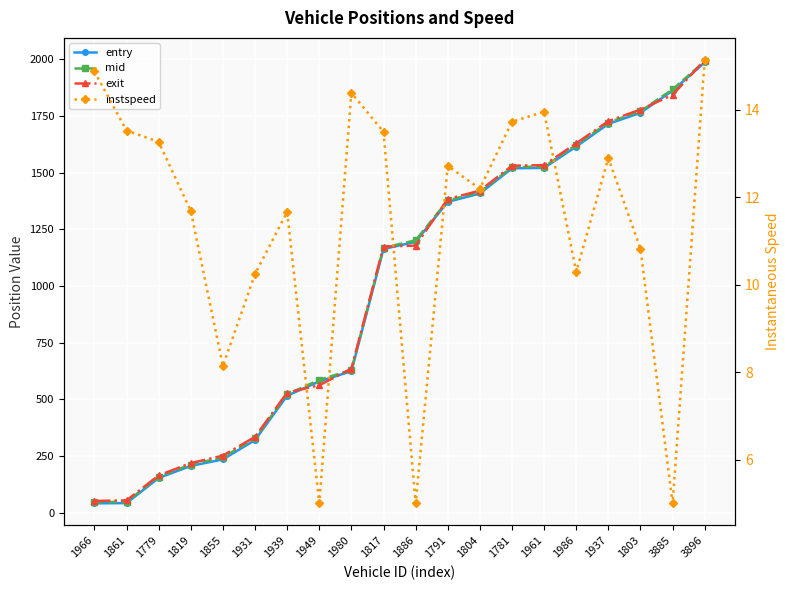

Count the number of categories in the chart.

20